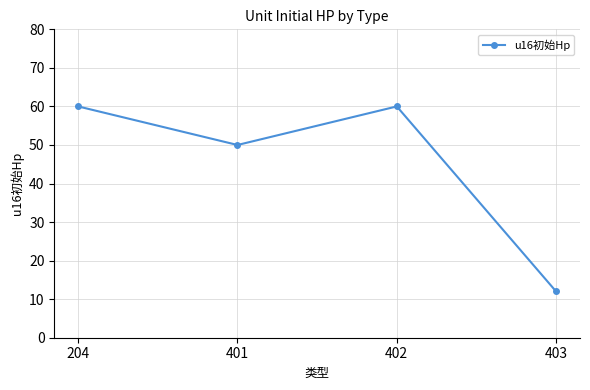

Where is the data nearest to the value 36?

401